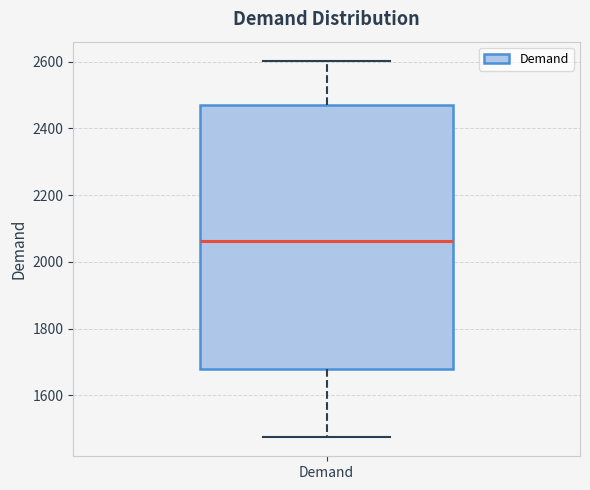

Transcribe this box plot: give where the median line is, the range the box spans, and where the two whiskers end, as read against the y-axis. The values are not printed on the chart, so give them approximately, as read against the axis.

median 2060, box 1680 to 2460, whiskers 1480 to 2600